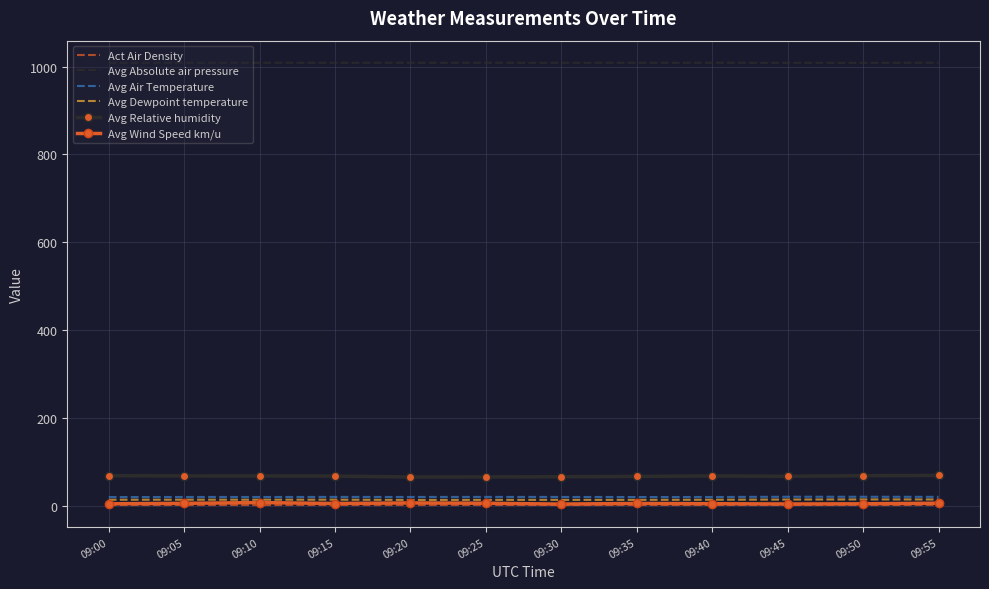

True or false: Avg Air Temperature and Avg Wind Speed km/u cross at least once.

False